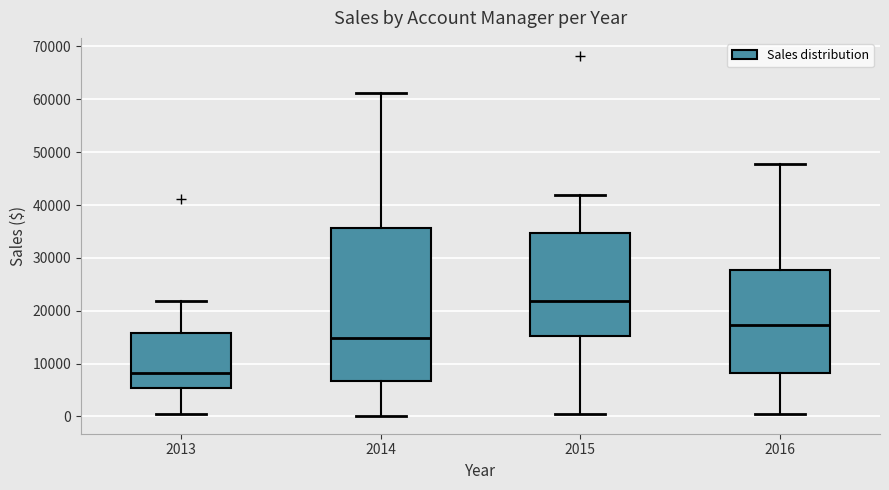

Comparing the boxes themselves (not the whiskers), which one is the tallest?

2014